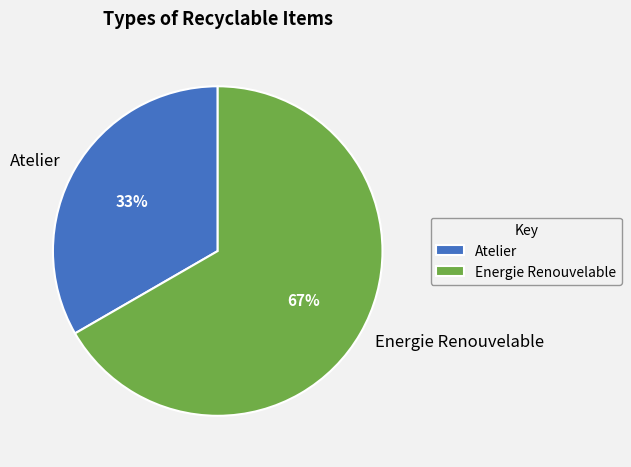

Does Energie Renouvelable account for over 50% of the chart?

Yes